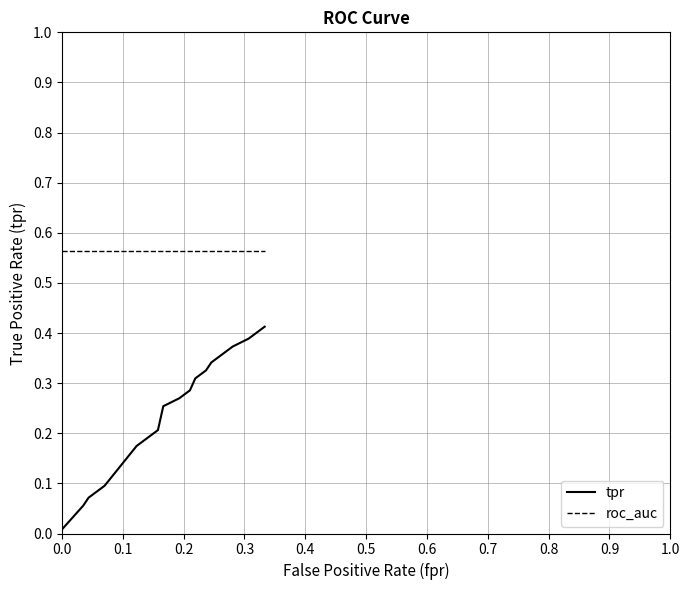

Which series has the largest total across all categories?

roc_auc